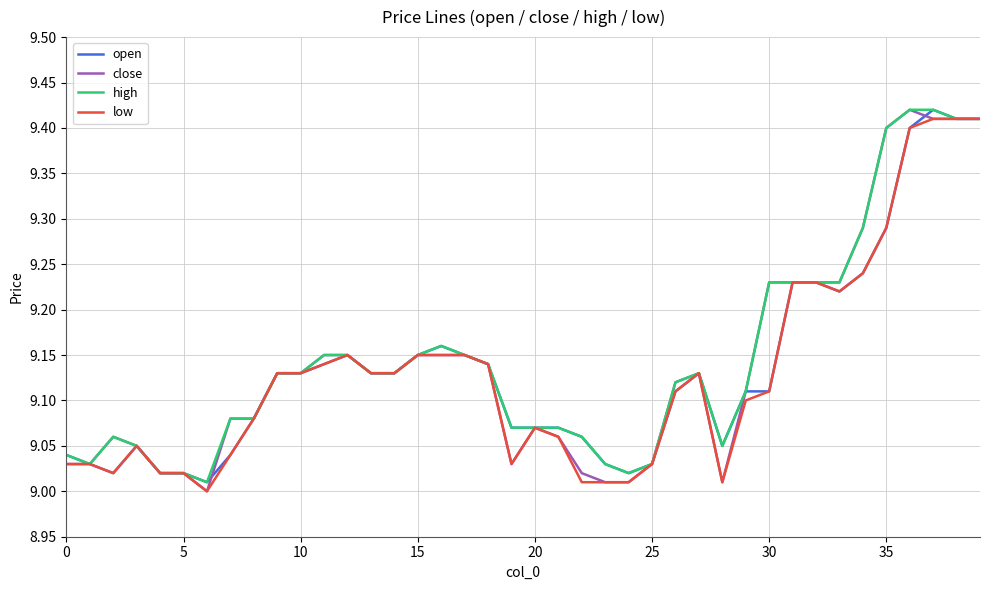

True or false: low and close intersect in this chart.

False